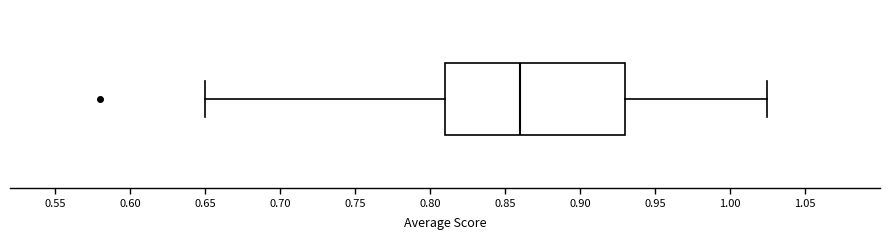

Read this box plot against the x-axis: the position of the median line, the range covered by the box, and the ends of both whiskers. The values are not printed on the chart, so give them approximately, as read against the axis.

median 0.860, box 0.810 to 0.930, whiskers 0.650 to 1.025